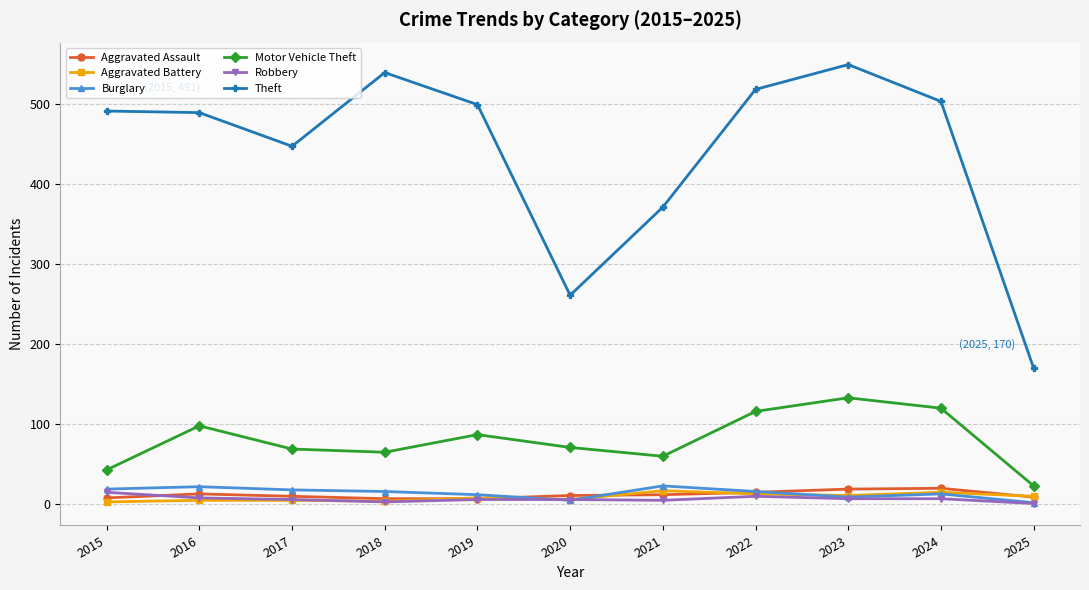

At which category is the sum across all series the highest?

2023